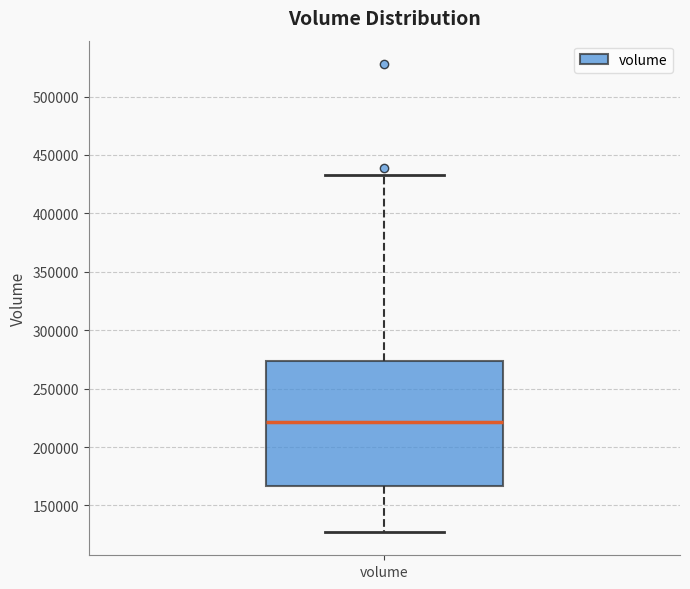

Transcribe this box plot: give where the median line is, the range the box spans, and where the two whiskers end, as read against the y-axis. The values are not printed on the chart, so give them approximately, as read against the axis.

median 220000, box 165000 to 275000, whiskers 125000 to 435000